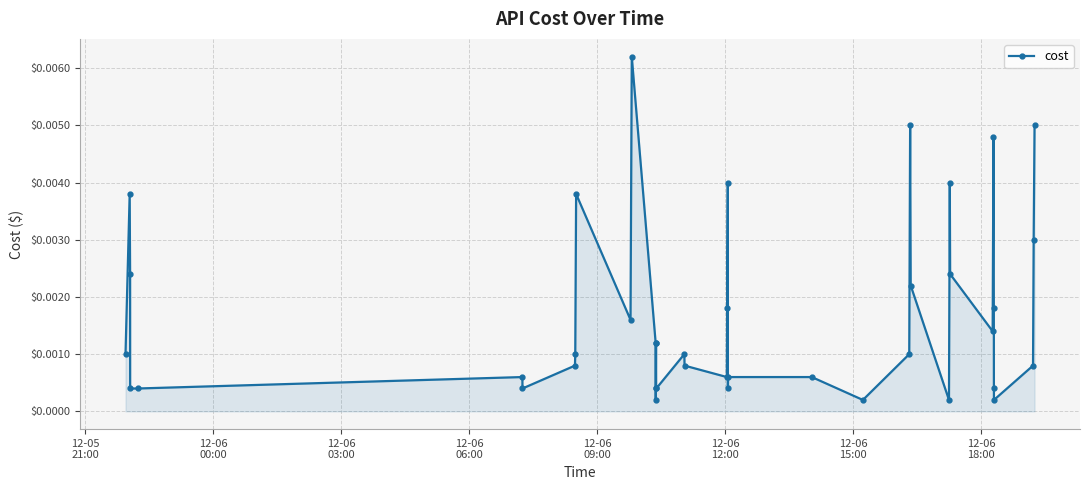

True or false: there are more than 0 points higher than both neighbors.

True